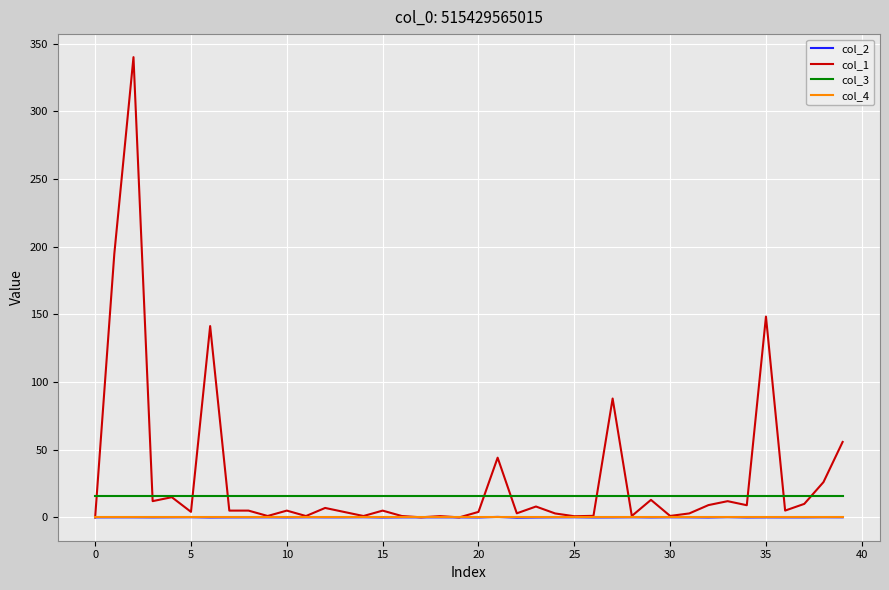

Which series has the widest spread of values?

col_1